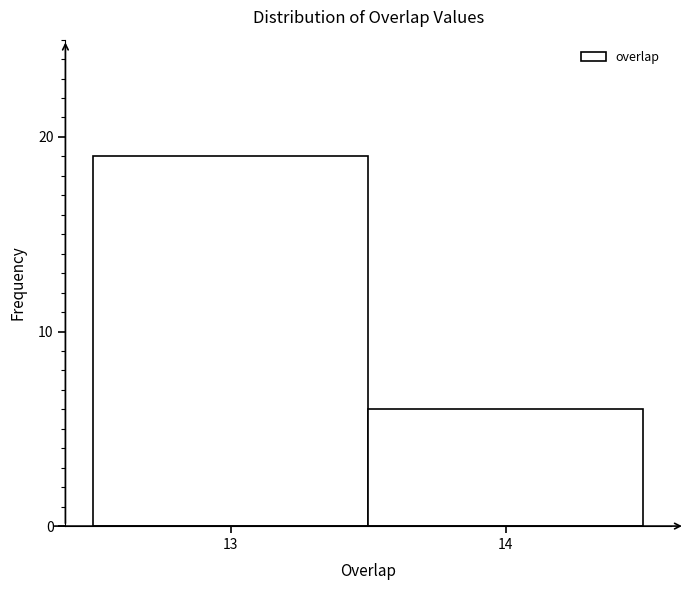

Reading left to right, transcribe all the data shown in this chart.

13=19	14=6